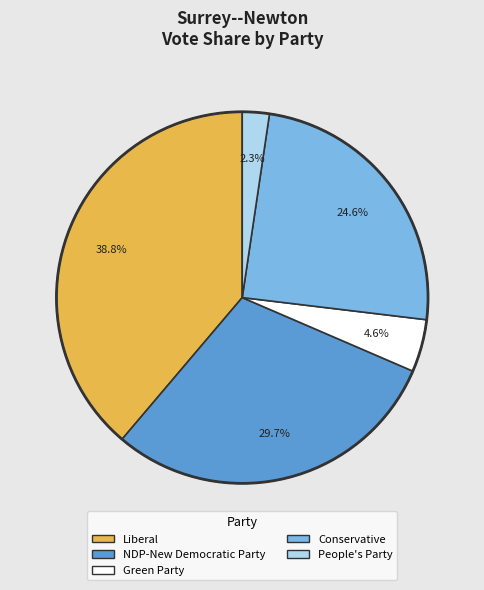

Rank the categories by value from highest to lowest.

Liberal, NDP-New Democratic Party, Conservative, Green Party, People's Party